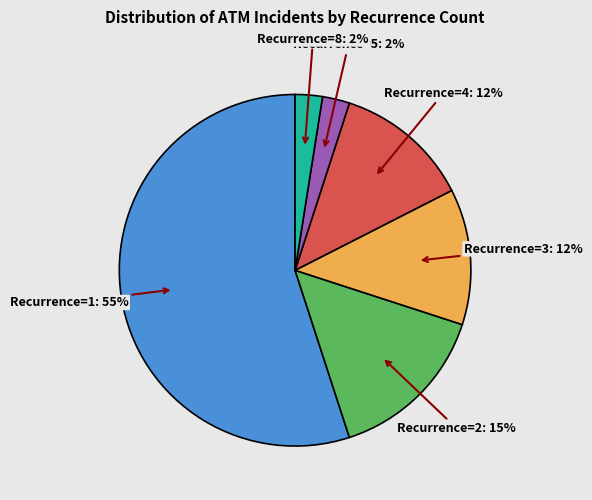

Does any single category account for the majority?

Yes